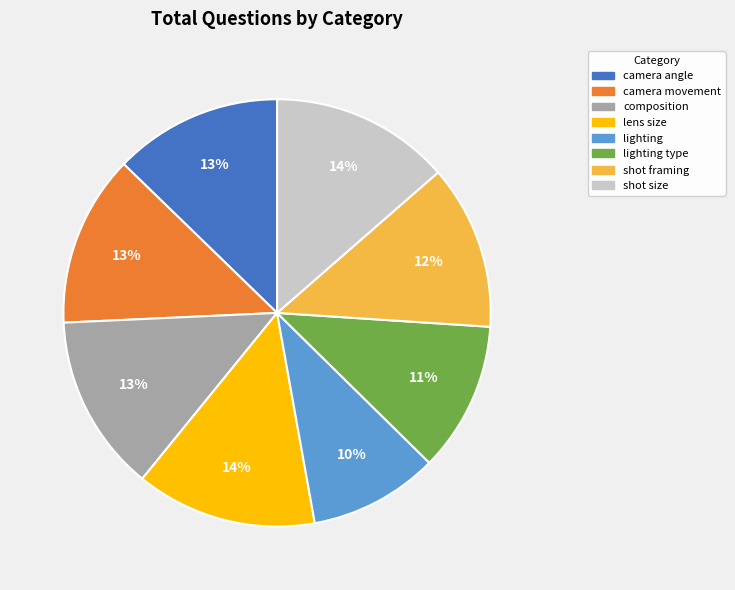

Do lighting and lens size together represent more than half of the pie?

No